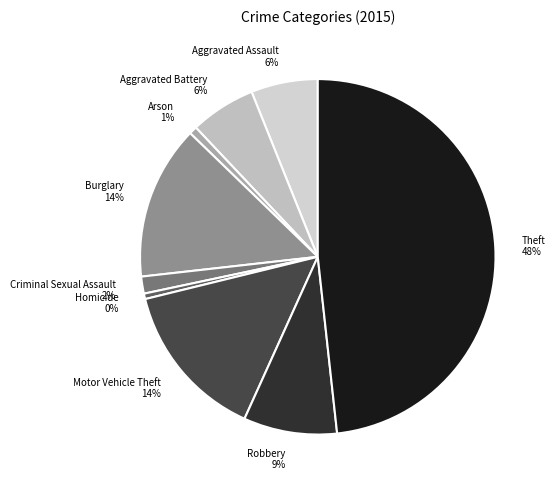

What is the largest slice in the pie chart?

Theft